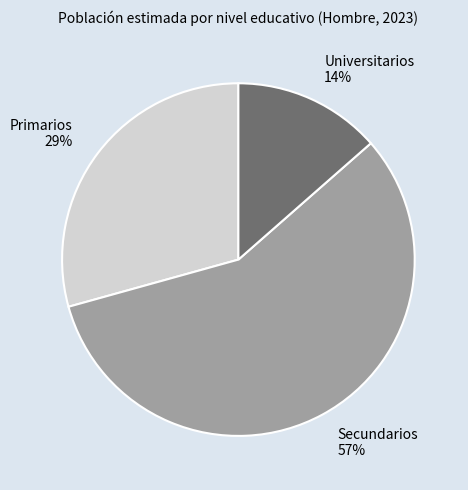

Between Secundarios and Primarios, which is larger?

Secundarios